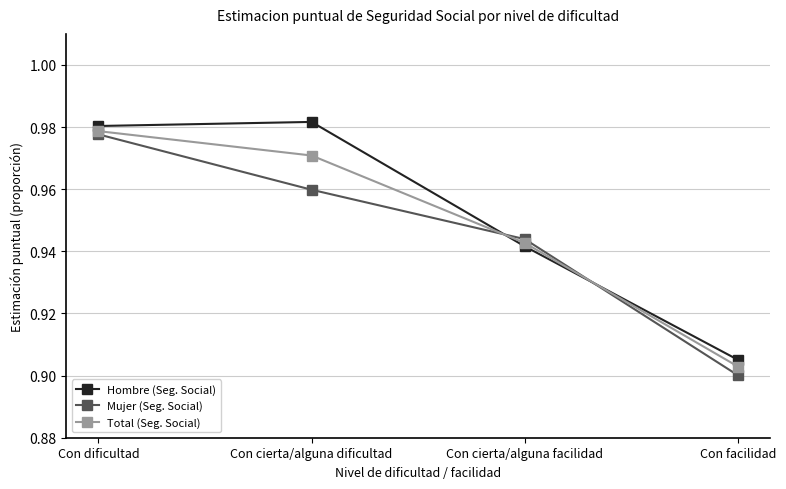

Between Con cierta/alguna dificultad and Con facilidad, which series saw the biggest shift?

Hombre (Seg. Social)